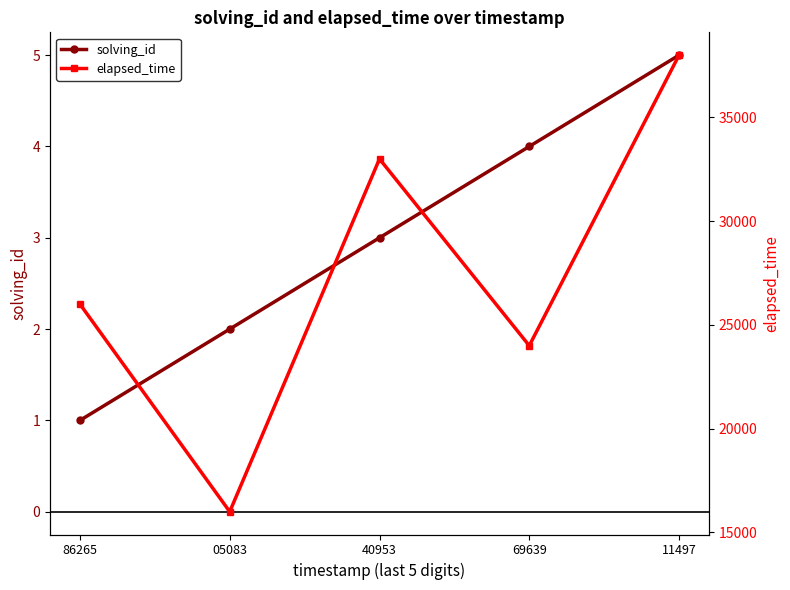

Does the chart display data point markers on the line(s)?

Yes